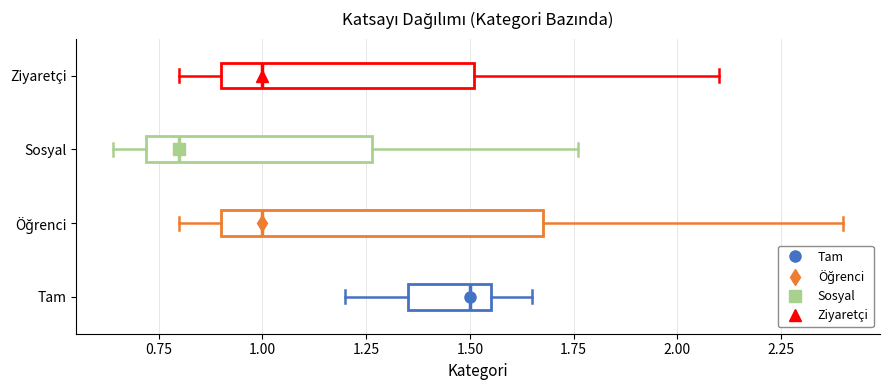

Reading bottom to top, transcribe this box plot: for each box, give where its median line is, the range the box spans, and where its two whiskers end, as read against the x-axis. The values are not printed on the chart, so give them approximately, as read against the axis.

Tam: median 1.50, box 1.35 to 1.55, whiskers 1.20 to 1.65
Öğrenci: median 1.00, box 0.90 to 1.70, whiskers 0.80 to 2.40
Sosyal: median 0.80, box 0.70 to 1.25, whiskers 0.65 to 1.75
Ziyaretçi: median 1.00, box 0.90 to 1.50, whiskers 0.80 to 2.10